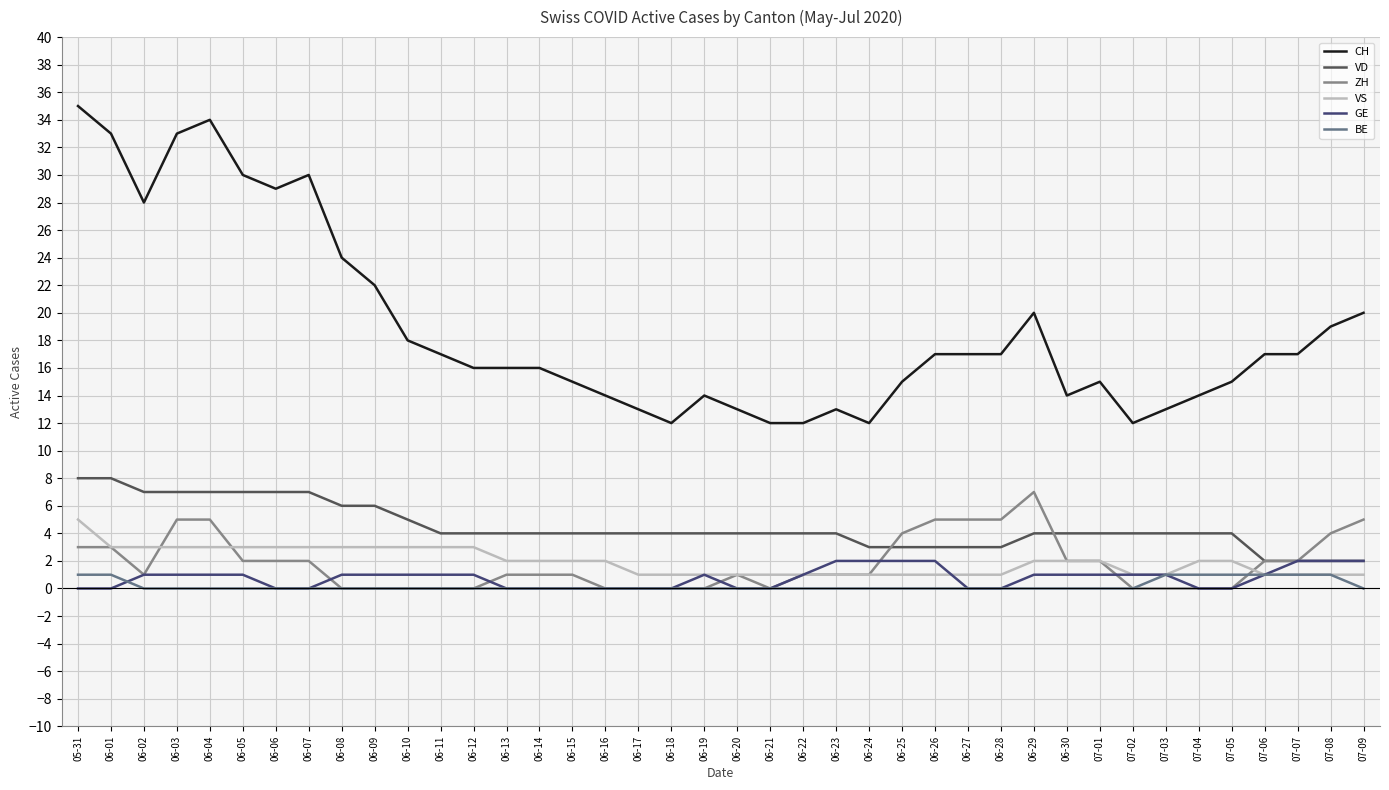

Reading right to left, list all the values displayed in this chart.

CH: 07-09=20	07-08=19	07-07=17	07-06=17	07-05=15	07-04=14	07-03=13	07-02=12	07-01=15	06-30=14	06-29=20	06-28=17	06-27=17	06-26=17	06-25=15	06-24=12	06-23=13	06-22=12	06-21=12	06-20=13	06-19=14	06-18=12	06-17=13	06-16=14	06-15=15	06-14=16	06-13=16	06-12=16	06-11=17	06-10=18	06-09=22	06-08=24	06-07=30	06-06=29	06-05=30	06-04=34	06-03=33	06-02=28	06-01=33	05-31=35
VD: 07-09=2	07-08=2	07-07=2	07-06=2	07-05=4	07-04=4	07-03=4	07-02=4	07-01=4	06-30=4	06-29=4	06-28=3	06-27=3	06-26=3	06-25=3	06-24=3	06-23=4	06-22=4	06-21=4	06-20=4	06-19=4	06-18=4	06-17=4	06-16=4	06-15=4	06-14=4	06-13=4	06-12=4	06-11=4	06-10=5	06-09=6	06-08=6	06-07=7	06-06=7	06-05=7	06-04=7	06-03=7	06-02=7	06-01=8	05-31=8
ZH: 07-09=5	07-08=4	07-07=2	07-06=2	07-05=0	07-04=0	07-03=0	07-02=0	07-01=2	06-30=2	06-29=7	06-28=5	06-27=5	06-26=5	06-25=4	06-24=1	06-23=1	06-22=1	06-21=0	06-20=1	06-19=0	06-18=0	06-17=0	06-16=0	06-15=1	06-14=1	06-13=1	06-12=0	06-11=0	06-10=0	06-09=0	06-08=0	06-07=2	06-06=2	06-05=2	06-04=5	06-03=5	06-02=1	06-01=3	05-31=3
VS: 07-09=1	07-08=1	07-07=1	07-06=1	07-05=2	07-04=2	07-03=1	07-02=1	07-01=2	06-30=2	06-29=2	06-28=1	06-27=1	06-26=1	06-25=1	06-24=1	06-23=1	06-22=1	06-21=1	06-20=1	06-19=1	06-18=1	06-17=1	06-16=2	06-15=2	06-14=2	06-13=2	06-12=3	06-11=3	06-10=3	06-09=3	06-08=3	06-07=3	06-06=3	06-05=3	06-04=3	06-03=3	06-02=3	06-01=3	05-31=5
GE: 07-09=2	07-08=2	07-07=2	07-06=1	07-05=0	07-04=0	07-03=1	07-02=1	07-01=1	06-30=1	06-29=1	06-28=0	06-27=0	06-26=2	06-25=2	06-24=2	06-23=2	06-22=1	06-21=0	06-20=0	06-19=1	06-18=0	06-17=0	06-16=0	06-15=0	06-14=0	06-13=0	06-12=1	06-11=1	06-10=1	06-09=1	06-08=1	06-07=0	06-06=0	06-05=1	06-04=1	06-03=1	06-02=1	06-01=0	05-31=0
BE: 07-09=0	07-08=1	07-07=1	07-06=1	07-05=1	07-04=1	07-03=1	07-02=0	07-01=0	06-30=0	06-29=0	06-28=0	06-27=0	06-26=0	06-25=0	06-24=0	06-23=0	06-22=0	06-21=0	06-20=0	06-19=0	06-18=0	06-17=0	06-16=0	06-15=0	06-14=0	06-13=0	06-12=0	06-11=0	06-10=0	06-09=0	06-08=0	06-07=0	06-06=0	06-05=0	06-04=0	06-03=0	06-02=0	06-01=1	05-31=1